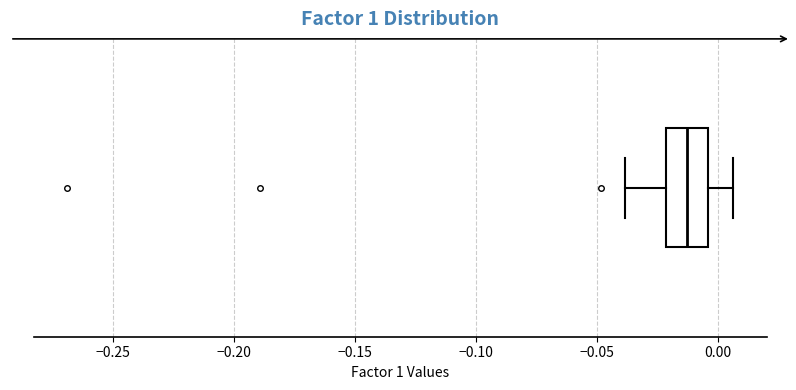

Where is the right edge of the box on the x-axis? The values are not printed on the chart, so give them approximately, as read against the axis.

-0.005